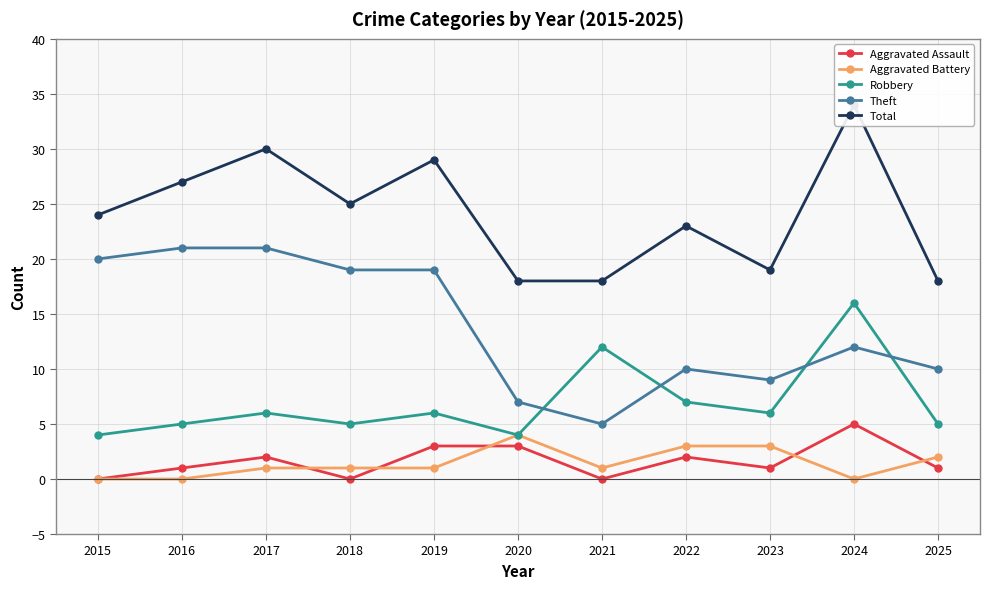

What is the value of the Robbery point at the 10th from the left?

16